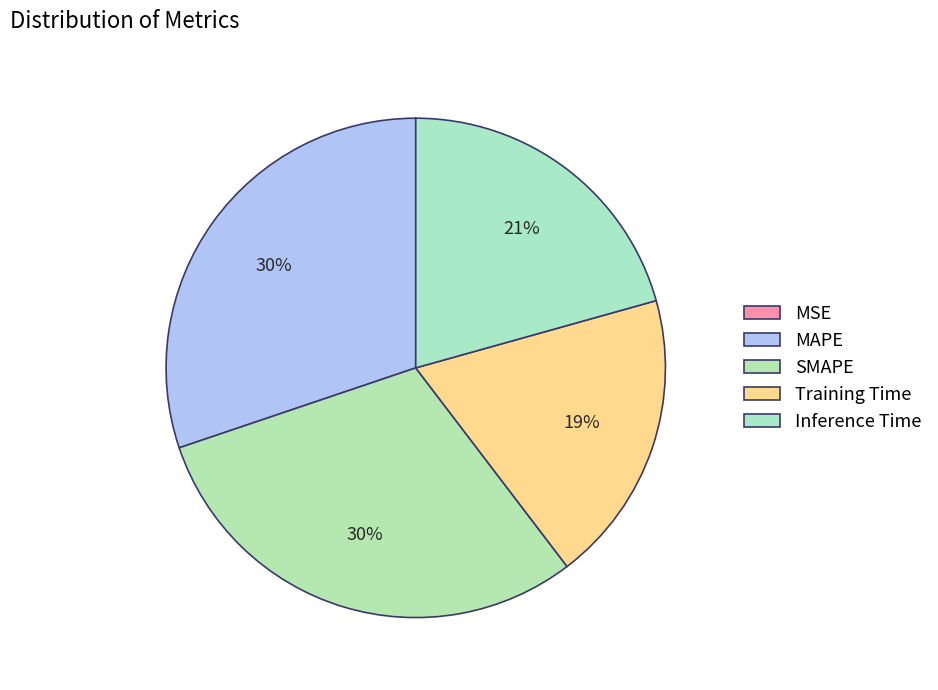

How many slices are in this pie chart?

5